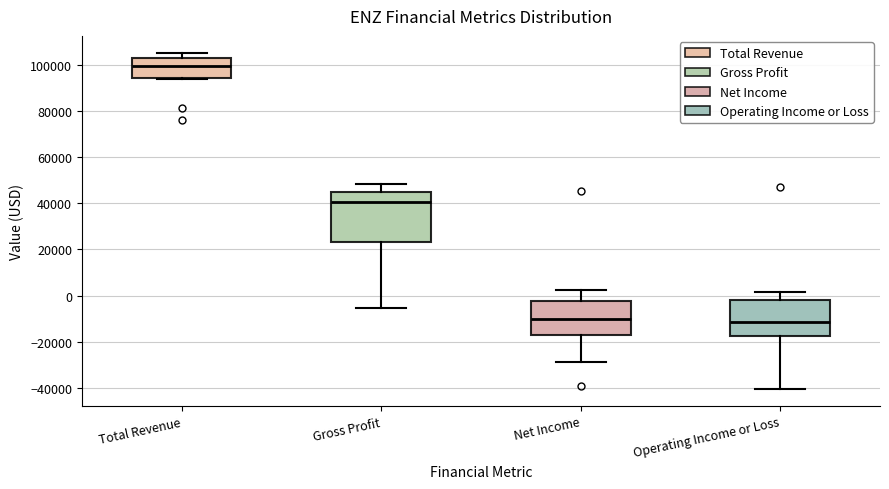

Where is the upper edge of the box for Operating Income or Loss on the y-axis? The values are not printed on the chart, so give them approximately, as read against the axis.

-2000